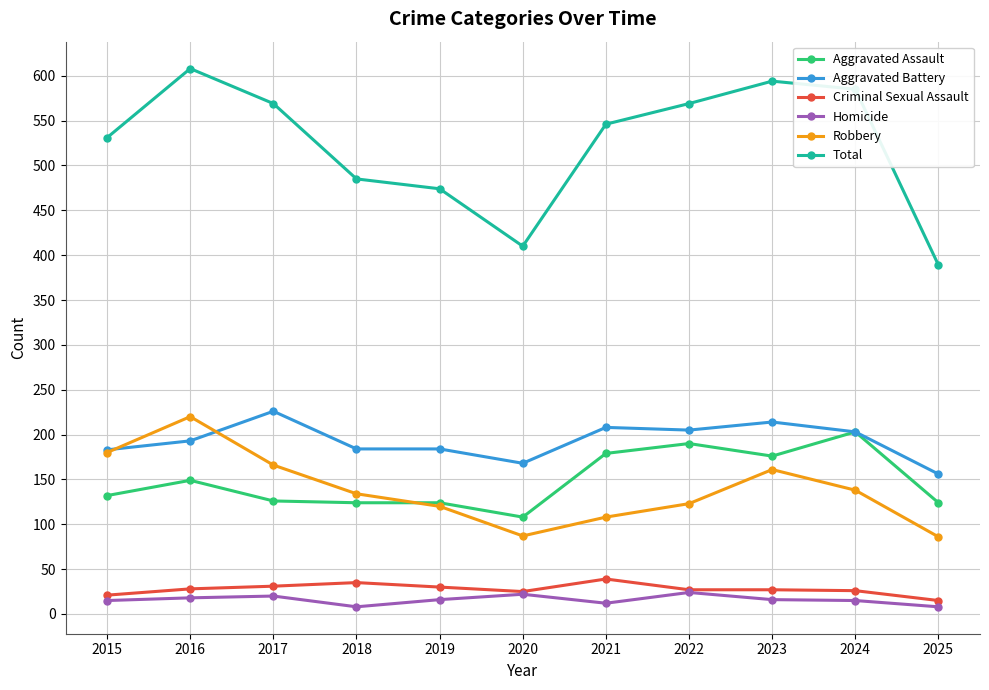

Read the Homicide value at 2025, to the nearest 5.

10